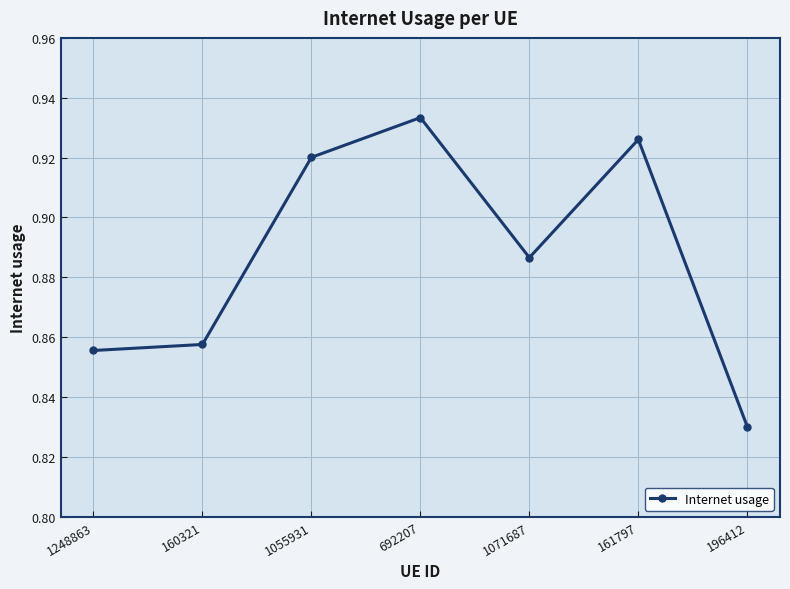

What is the sum of all values?

6.2